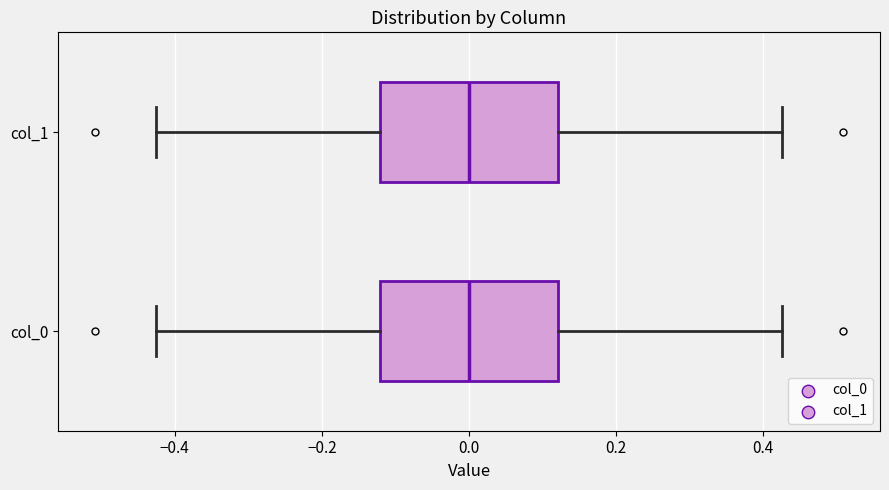

Where does the median line of the box for col_0 sit on the x-axis? The values are not printed on the chart, so give them approximately, as read against the axis.

0.00